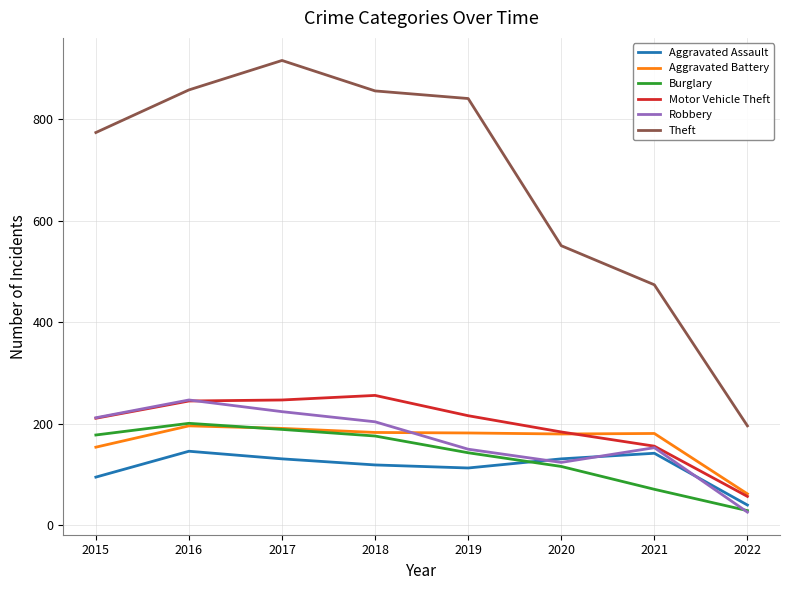

Which category has the highest value in the Motor Vehicle Theft series?

2018